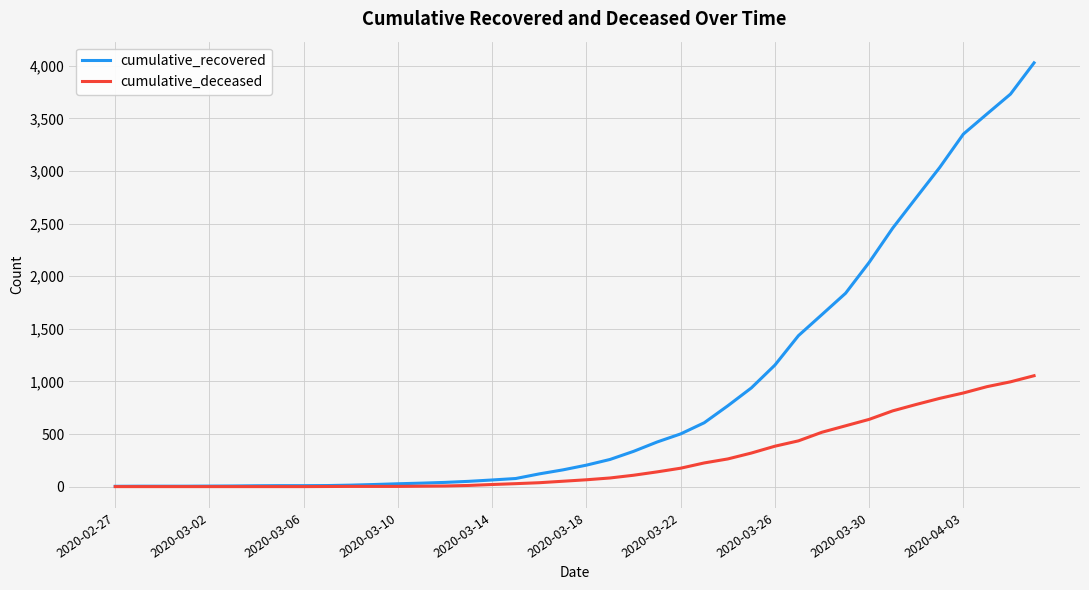

Rank the series by their maximum value, from highest to lowest.

cumulative_recovered, cumulative_deceased